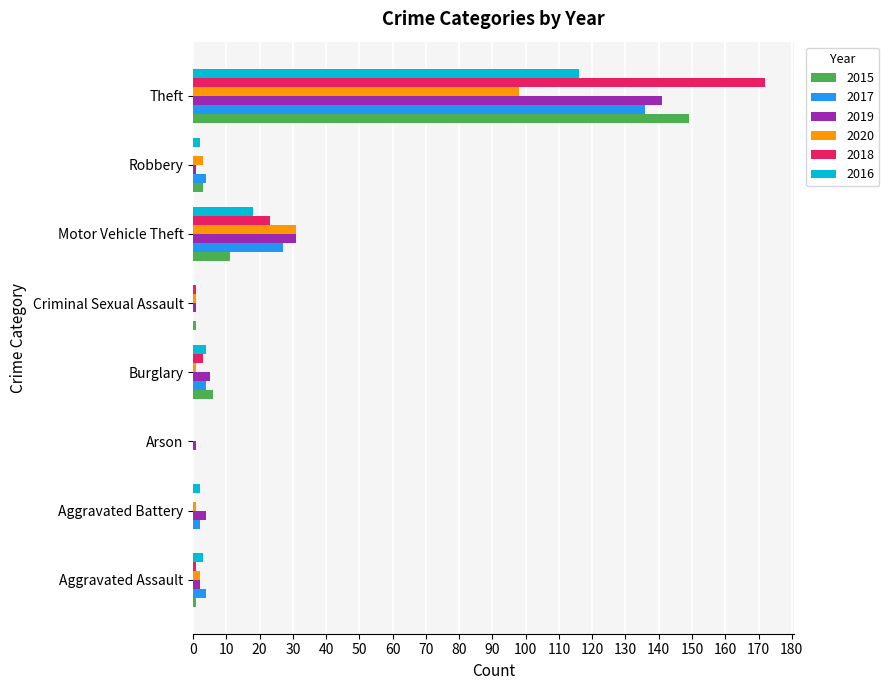

Which label corresponds to the largest value in the chart?

Theft